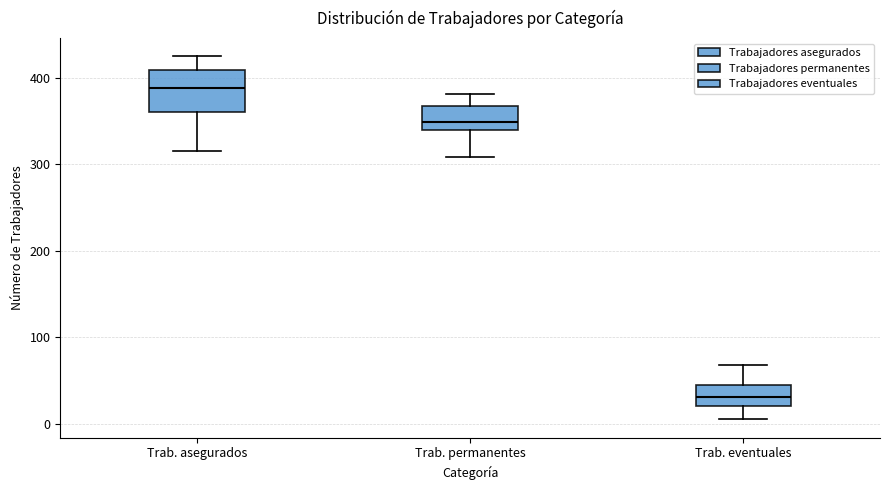

Comparing the boxes themselves (not the whiskers), which one is the tallest?

Trab. asegurados